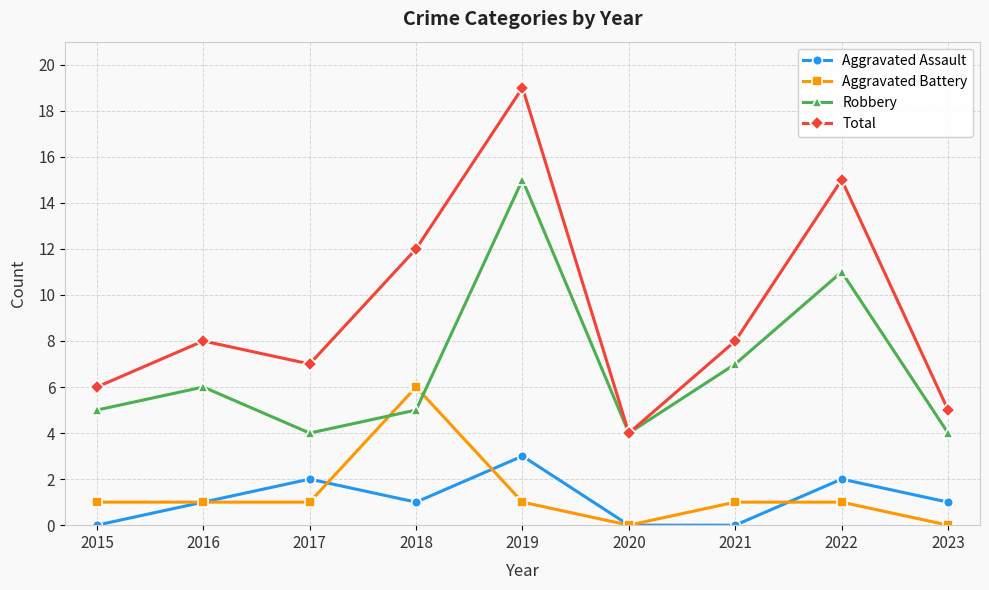

True or false: Aggravated Battery has more than 0 interior local peaks.

True